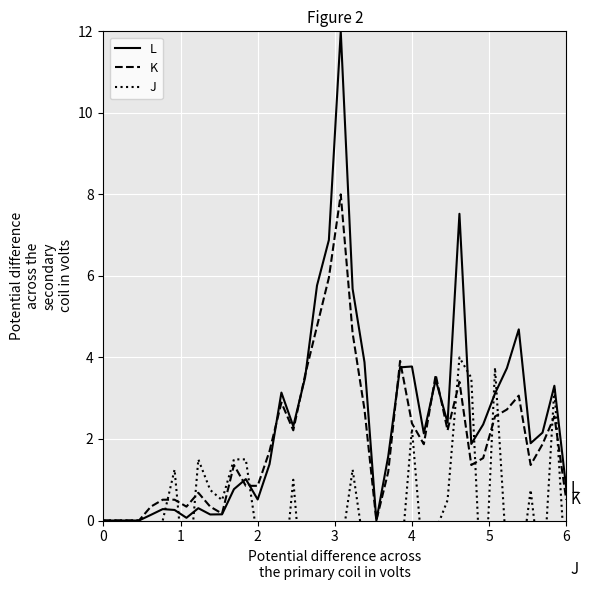

Is this an area chart (filled region under the line)?

No